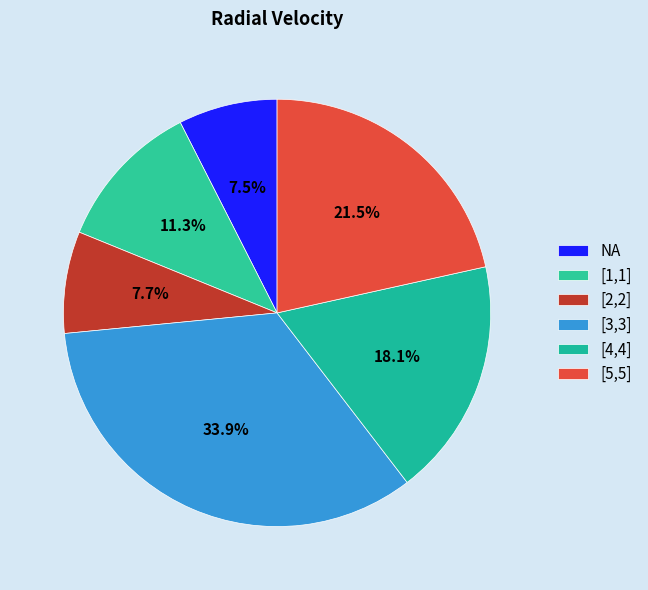

Count the number of slices in the pie.

6